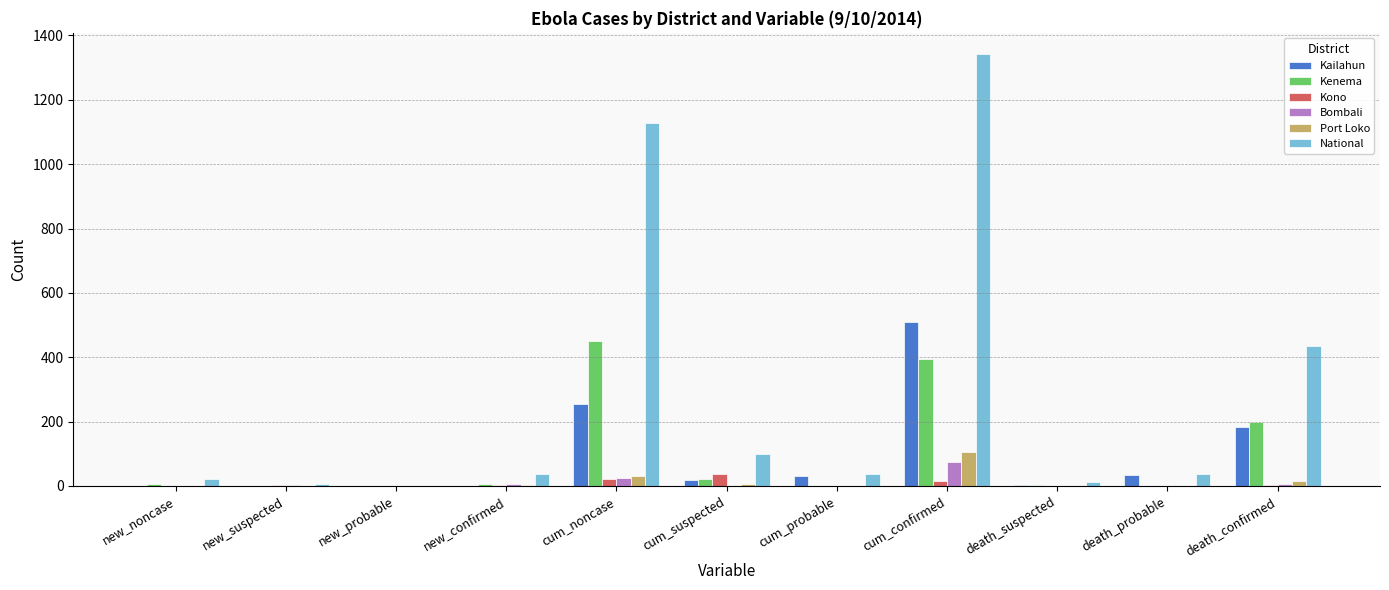

What is the difference between the Kono values at cum_suspected and new_suspected?

33